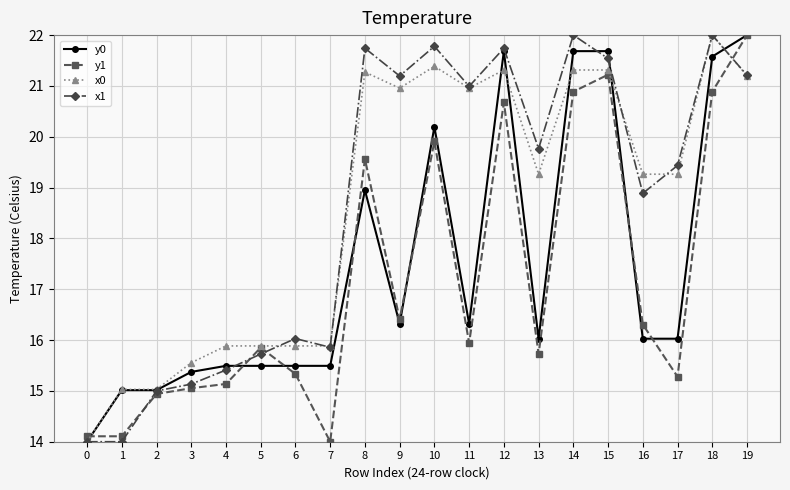

Count the number of categories in the chart.

20